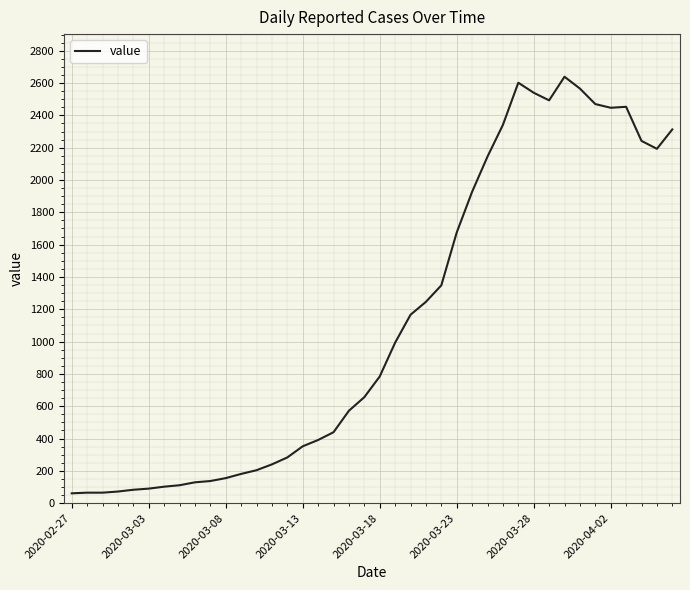

Count the number of categories in the chart.

40